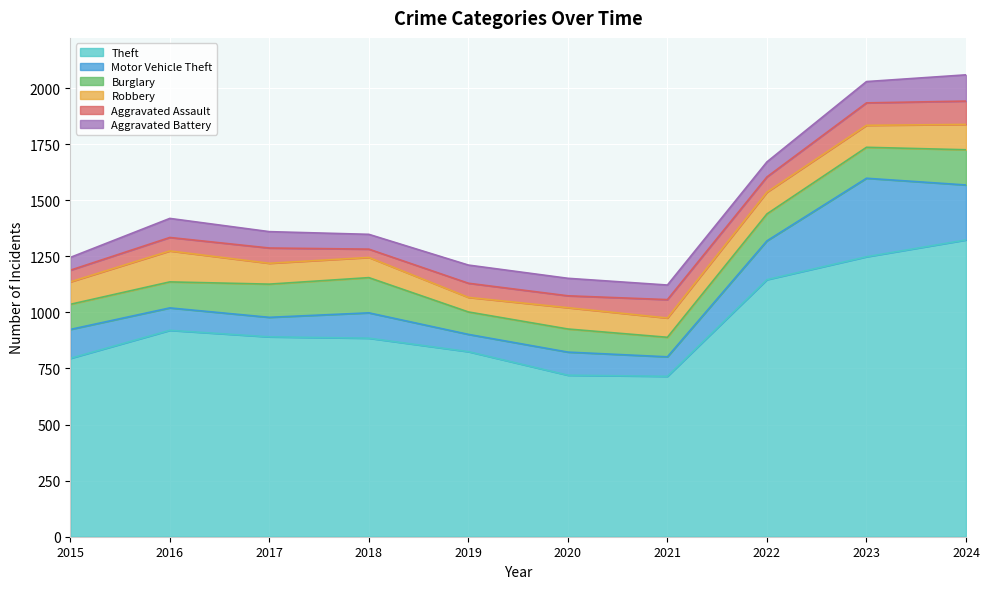

At which category is the sum across all series the highest?

2024